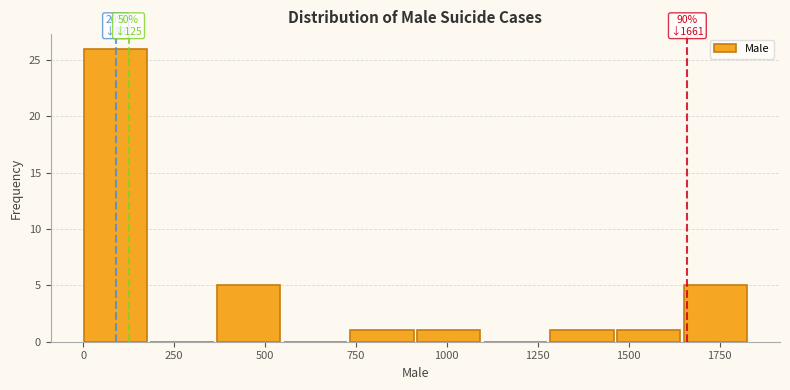

Read against the x-axis, roughly where is the centre of the tallest bar?

100